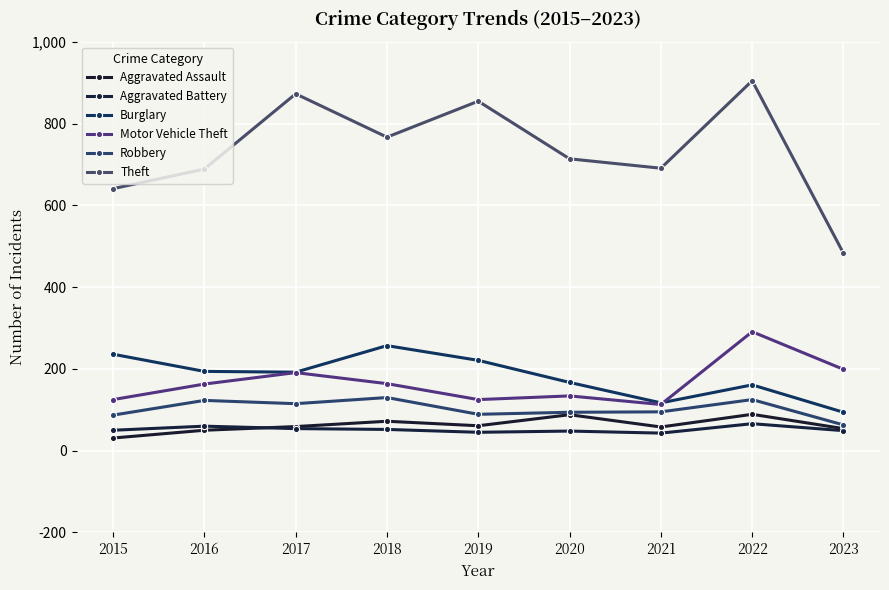

Which series has the widest spread of values?

Theft